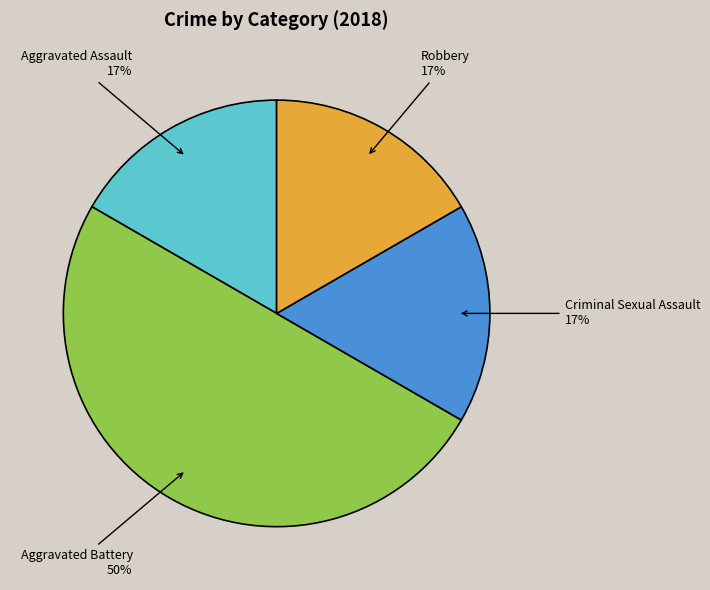

Combined, do Criminal Sexual Assault and Robbery account for over 50%?

No